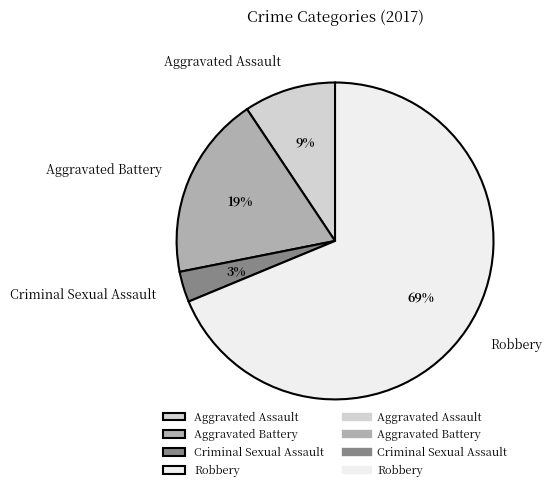

Rank the categories by value from highest to lowest.

Robbery, Aggravated Battery, Aggravated Assault, Criminal Sexual Assault